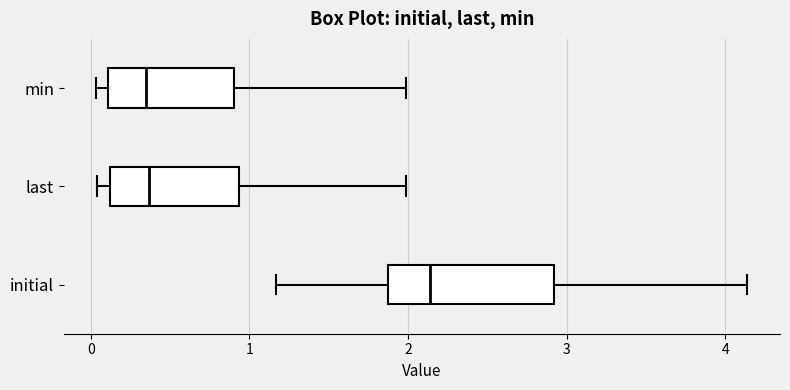

Which box has the furthest to the right median line?

initial